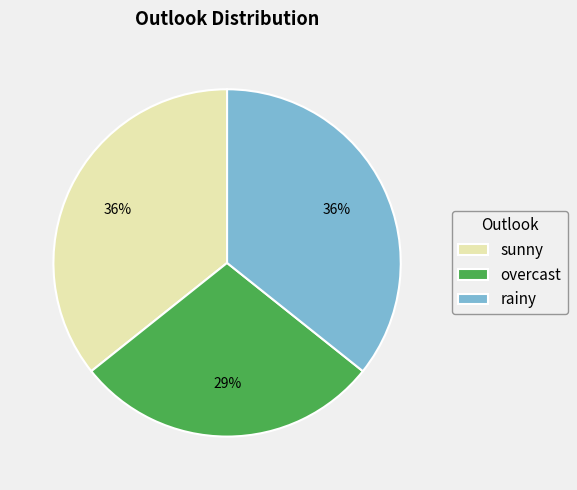

What is the ratio of the value at overcast to the value at rainy?

0.8